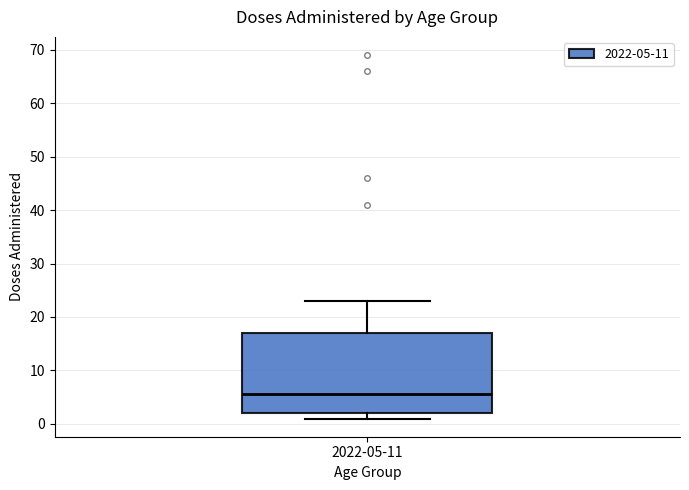

Where is the lower edge of the box for 2022-05-11 on the y-axis? The values are not printed on the chart, so give them approximately, as read against the axis.

2